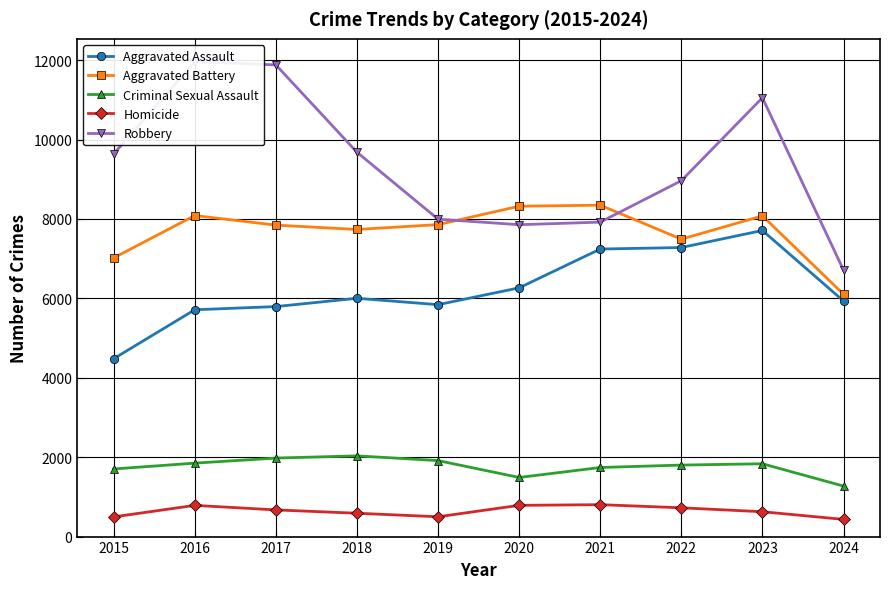

True or false: Aggravated Battery has more than 1 interior local peaks.

True